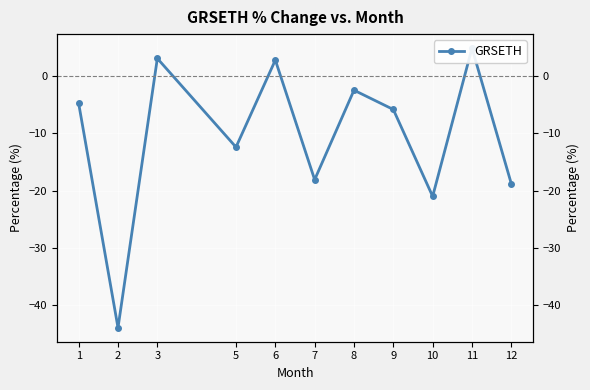

Reading left to right, extract all data points from this chart.

1=-4.8	2=-43.9	3=3.0	5=-12.4	6=2.7	7=-18.1	8=-2.5	9=-5.9	10=-21.0	11=4.8	12=-18.8